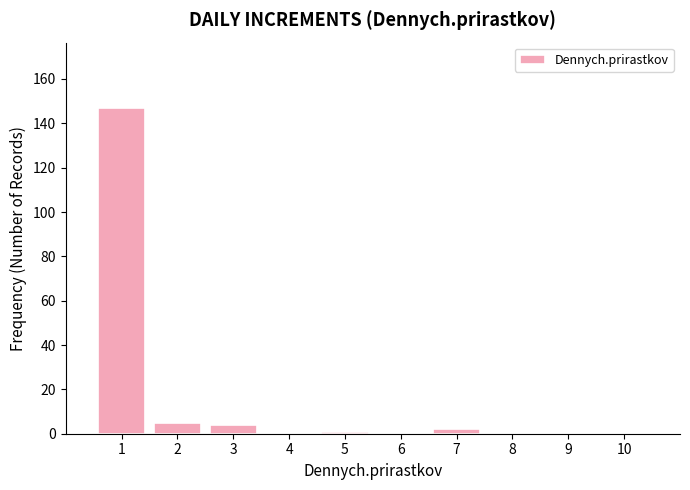

Reading right to left, extract all data points from this chart.

10=0	9=0	8=0	7=2	6=0	5=1	4=0	3=4	2=5	1=147